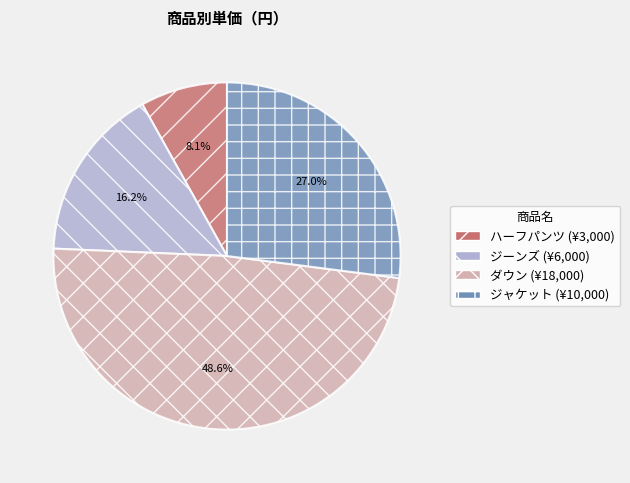

To the nearest percent, what is the difference between the largest and smallest slice percentages?

41%